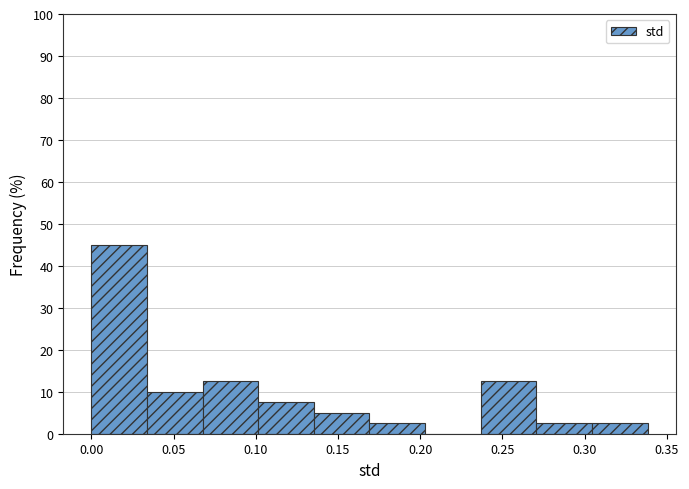

Reading left to right, list every bar in this chart as the range it spans on the x-axis followed by its height. Neither the bar edges nor the heights are printed on the chart, so give them approximately, as read against the axes.

0.000 to 0.035: 45
0.035 to 0.070: 10
0.070 to 0.100: 13
0.100 to 0.135: 8
0.135 to 0.170: 5
0.170 to 0.205: 3
0.205 to 0.235: 0
0.235 to 0.270: 13
0.270 to 0.305: 3
0.305 to 0.340: 3